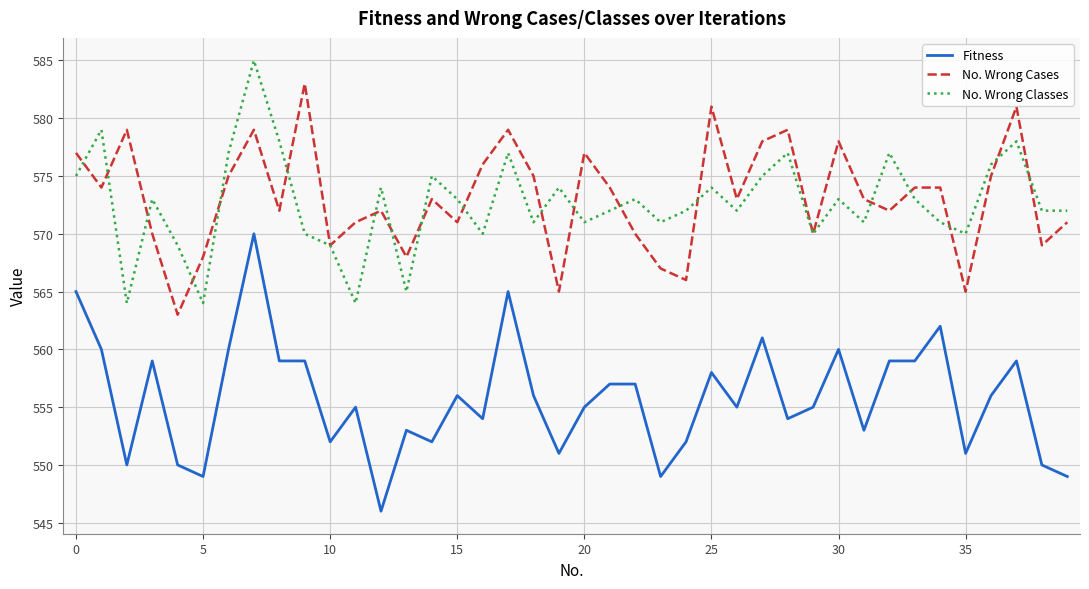

How many lines are shown in the chart?

3